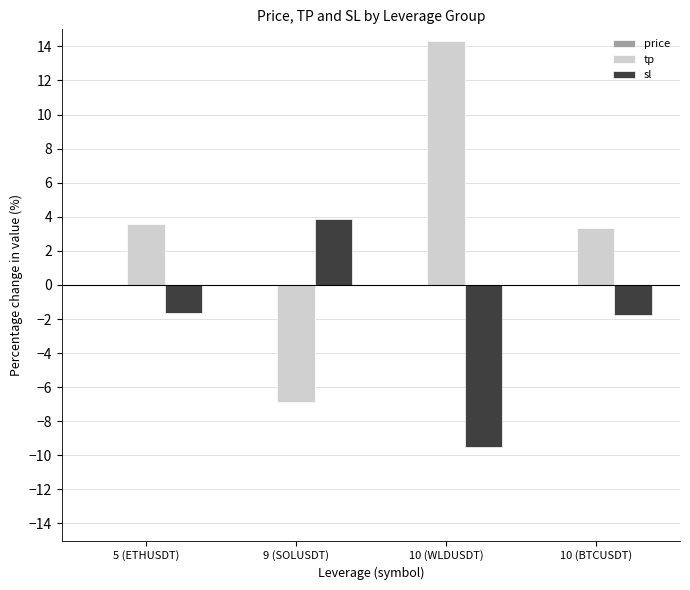

What is the total value across all series at 5 (ETHUSDT)?

1.9